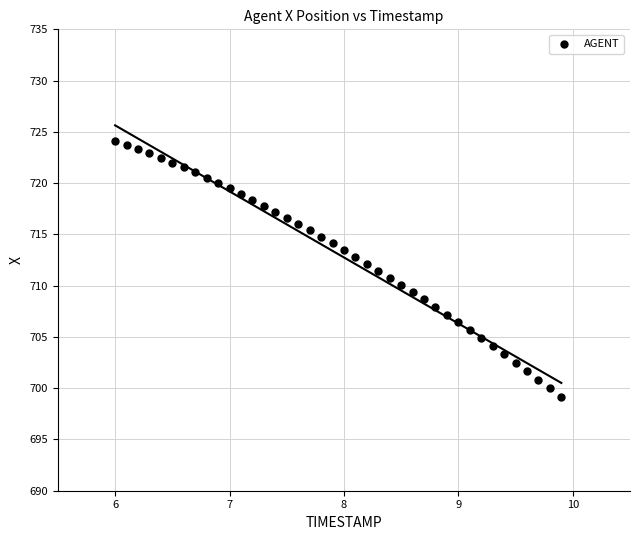

What is the range of X values (max minus min)?

3.9